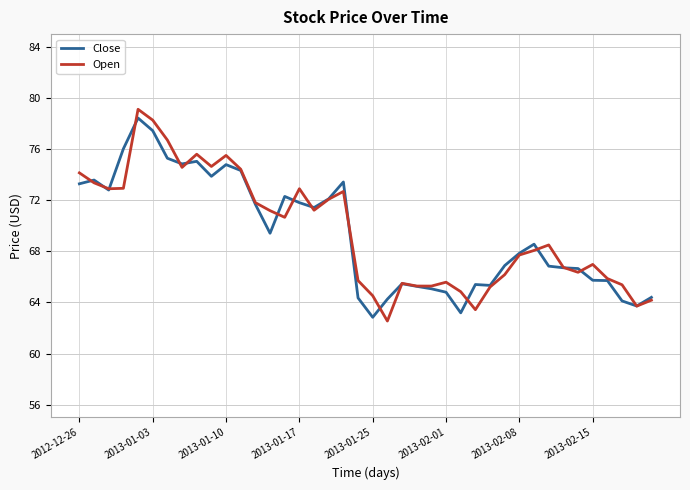

What is the smallest value displayed?

62.5